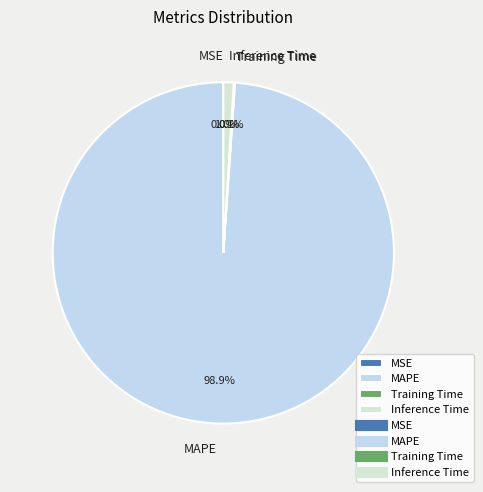

Which category has the biggest portion of the pie?

MAPE